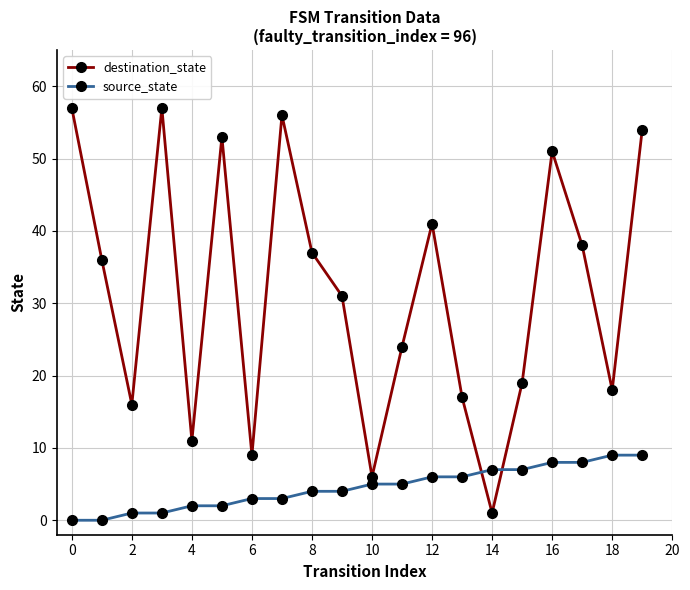

Count the number of data series in this chart.

2